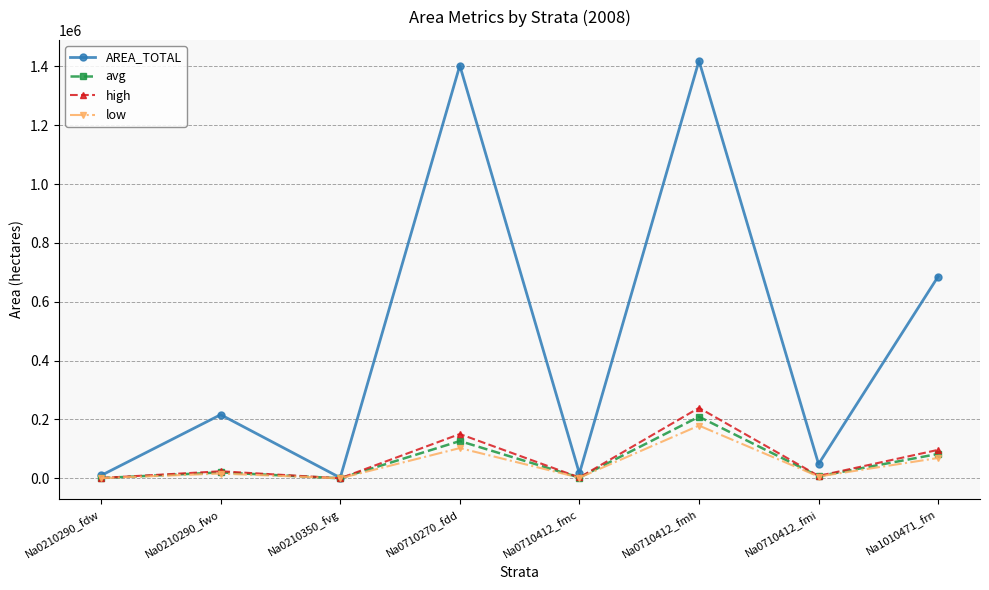

What is the approximate value of avg at Na1010471_frn?

82914.9